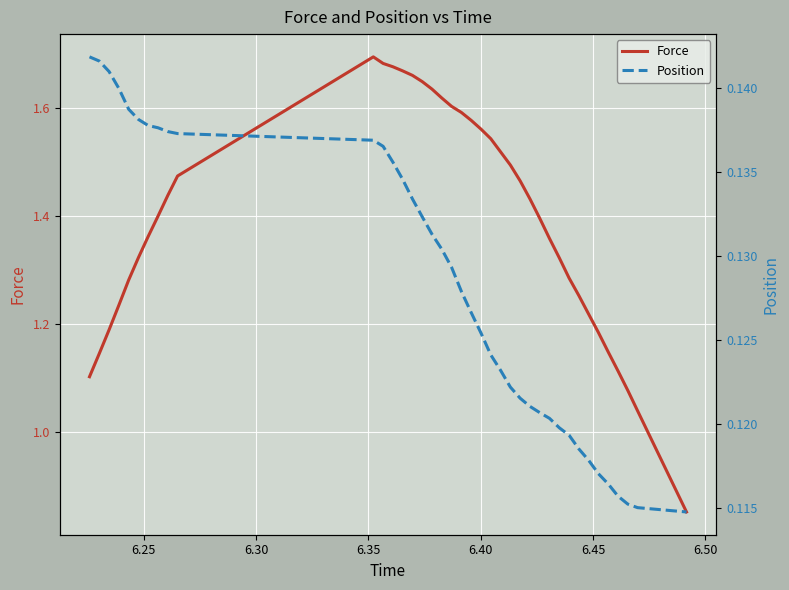

Rank the series by their average value, from lowest to highest.

Position, Force